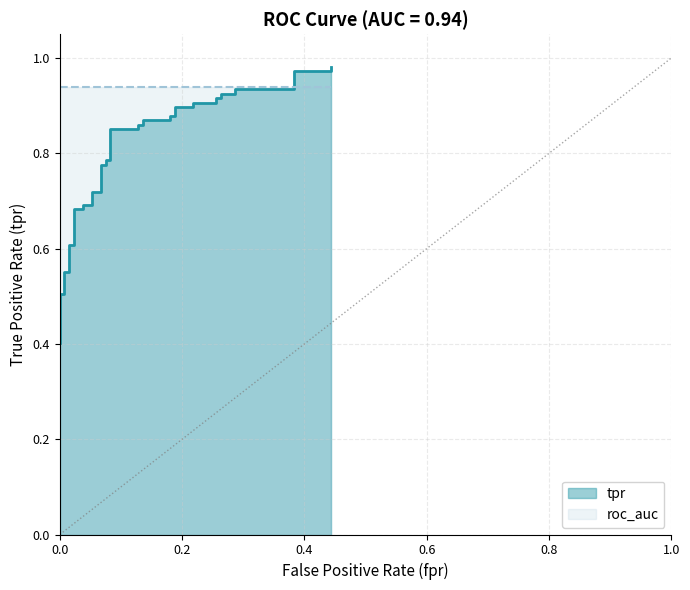

True or false: the data has more than 1 interior local peaks.

False